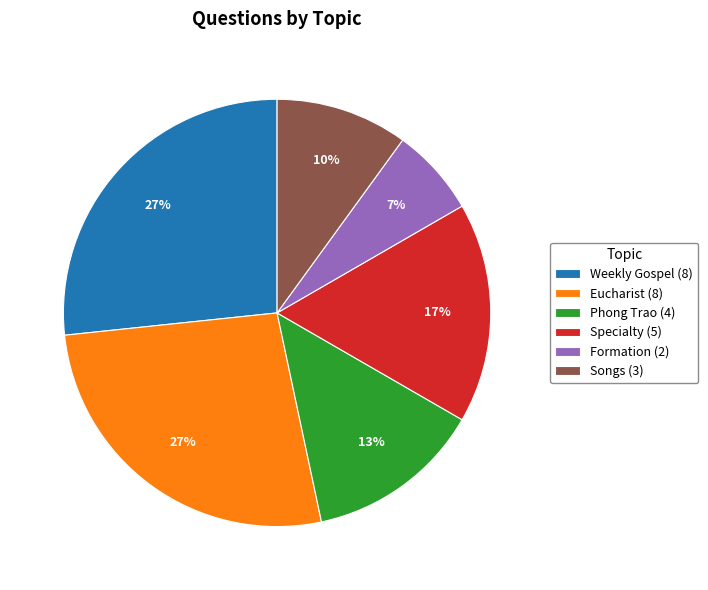

Does Eucharist account for over 50% of the chart?

No